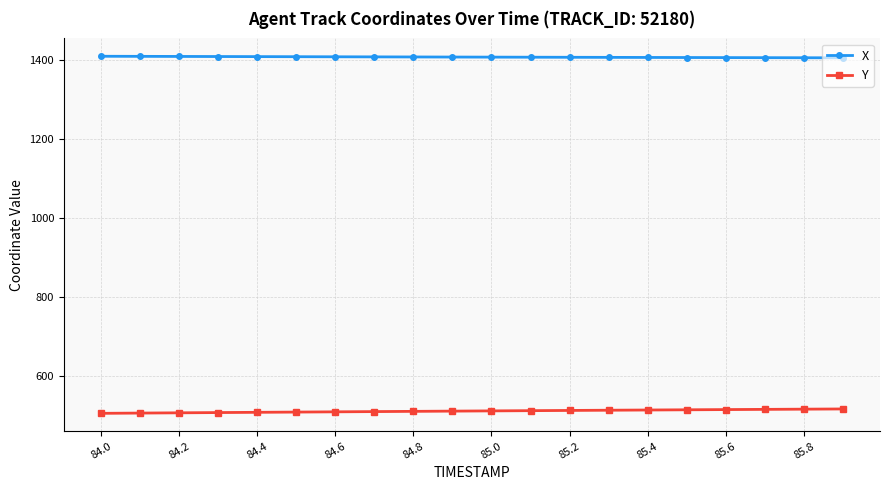

What is the average value of the Y series?

510.3